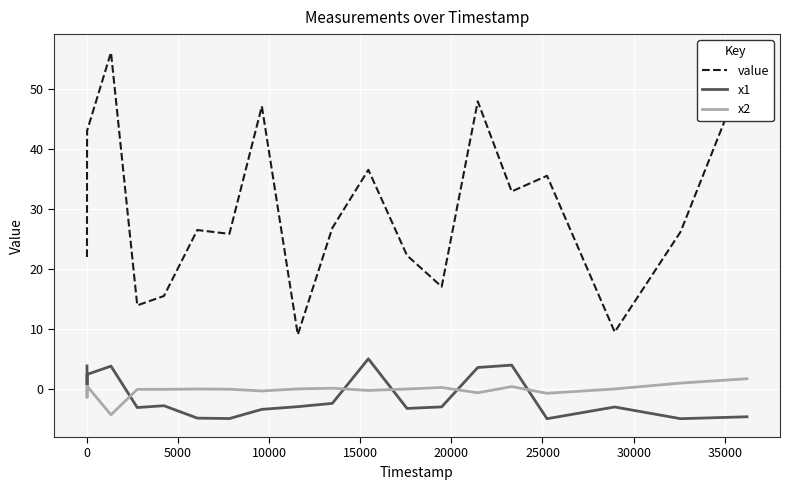

Rank the series by their maximum value, from lowest to highest.

x2, x1, value